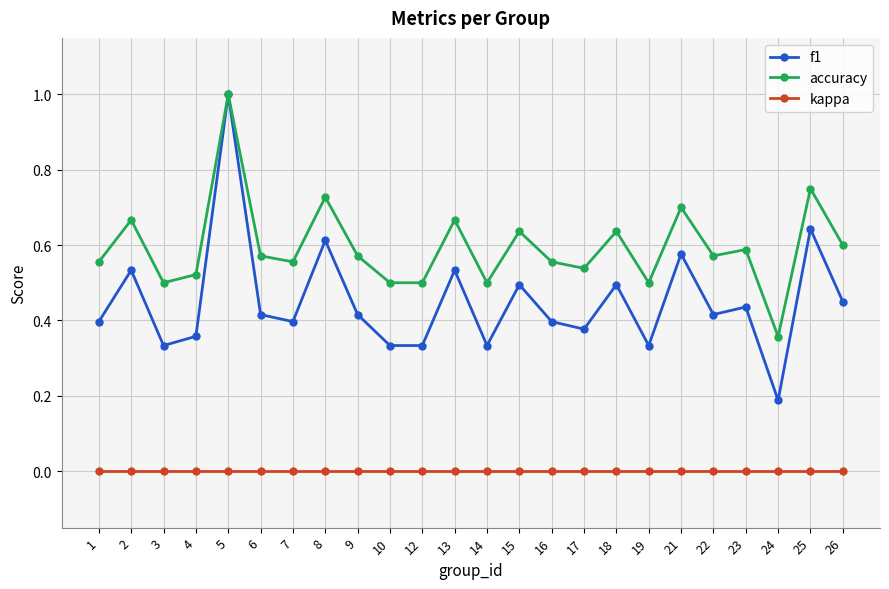

At which category is the sum across all series the highest?

5